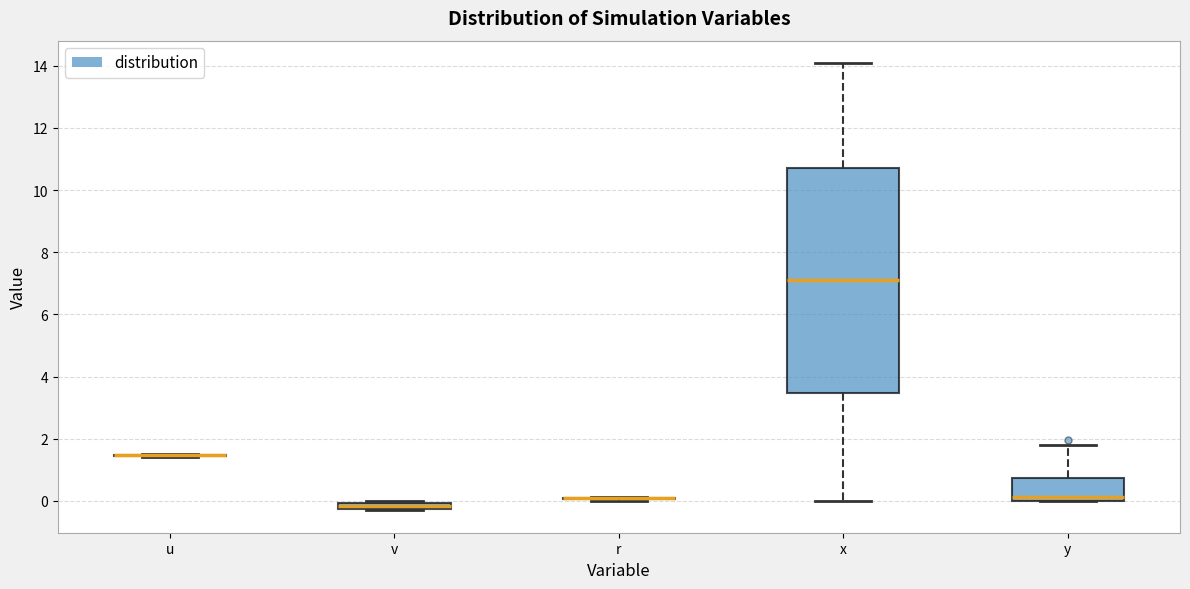

Where does the median line of the box for y sit on the y-axis? The values are not printed on the chart, so give them approximately, as read against the axis.

0.2